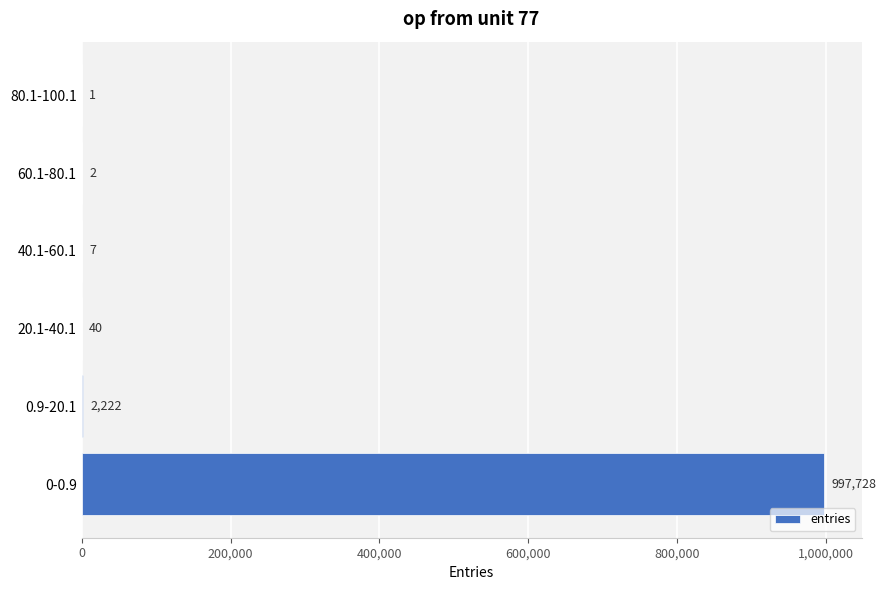

What is the sum of all values?

1000000